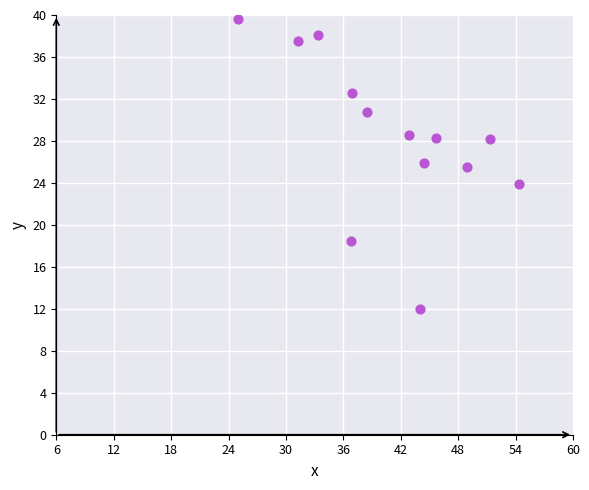

What is the range of X values (max minus min)?

29.3